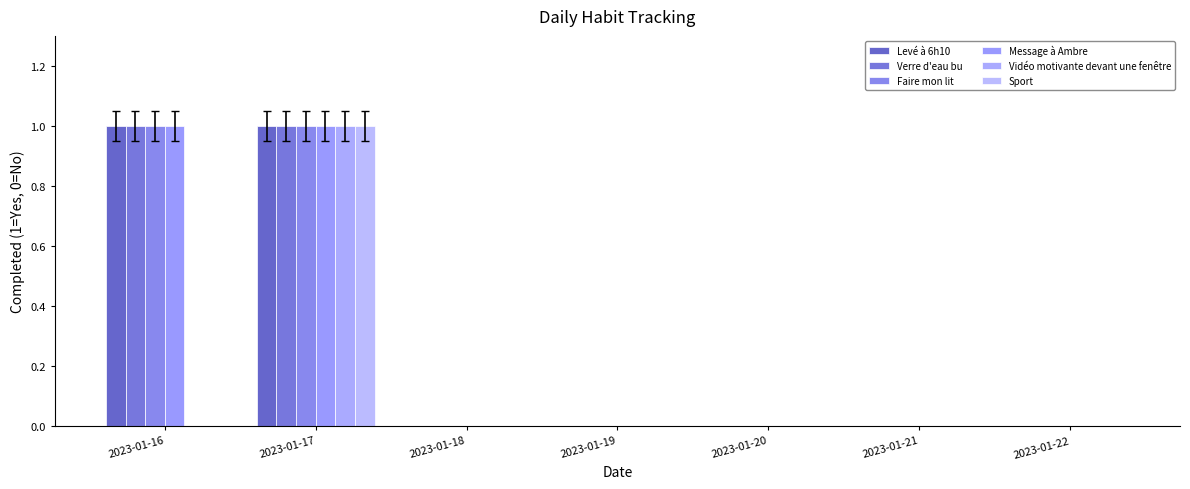

What is the difference between the maximum and minimum values in the Verre d'eau bu series?

1